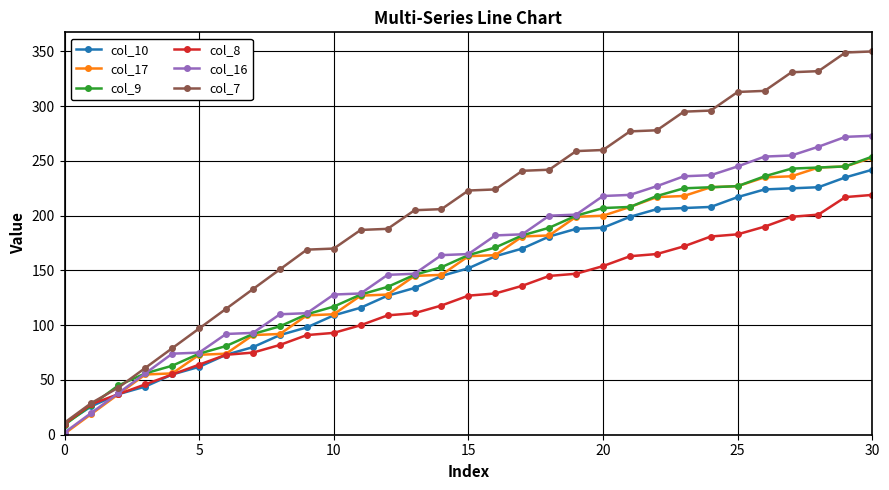

At how many categories does at least one series exceed 68?

27